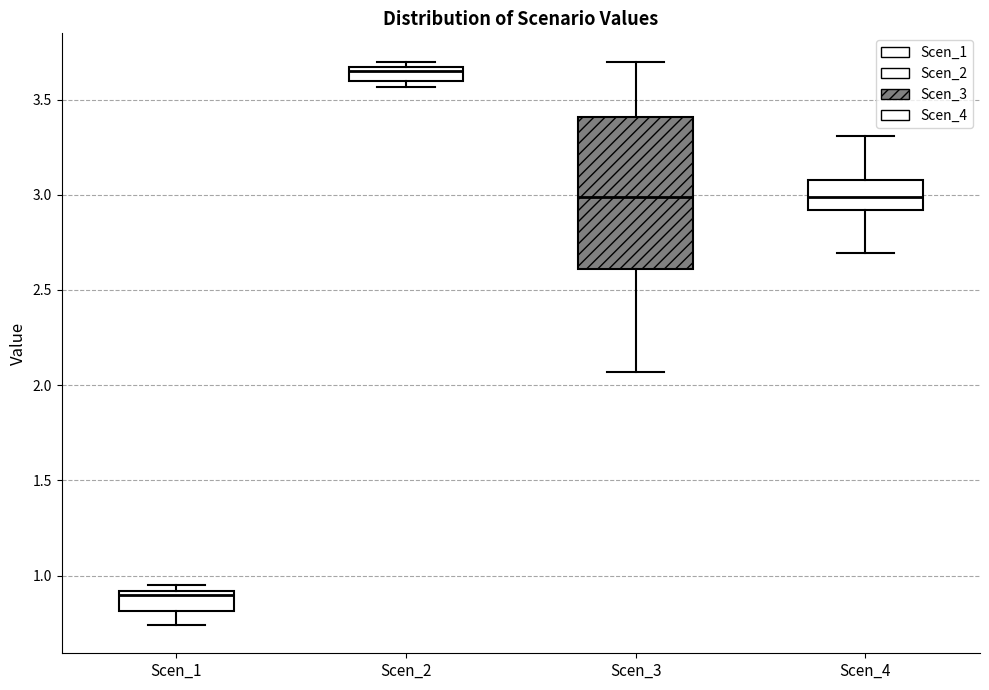

Where does the lower whisker of the box for Scen_4 end on the y-axis? The values are not printed on the chart, so give them approximately, as read against the axis.

2.70